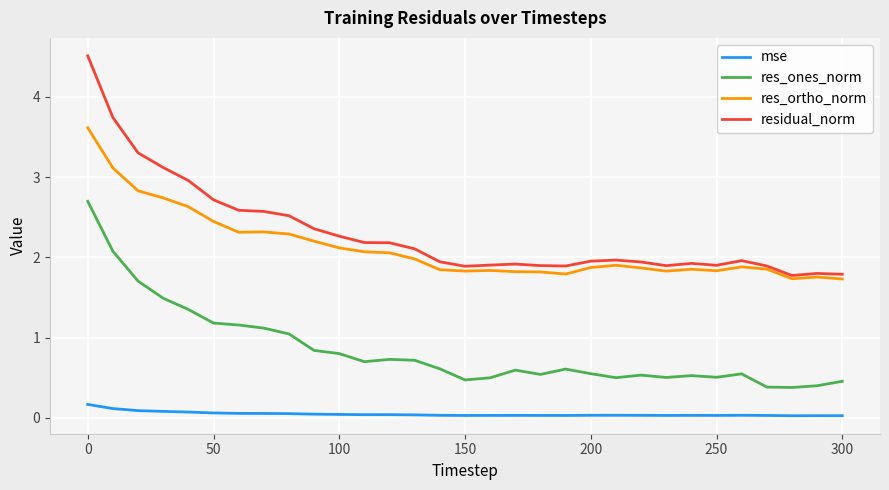

Is this an area chart (filled region under the line)?

No